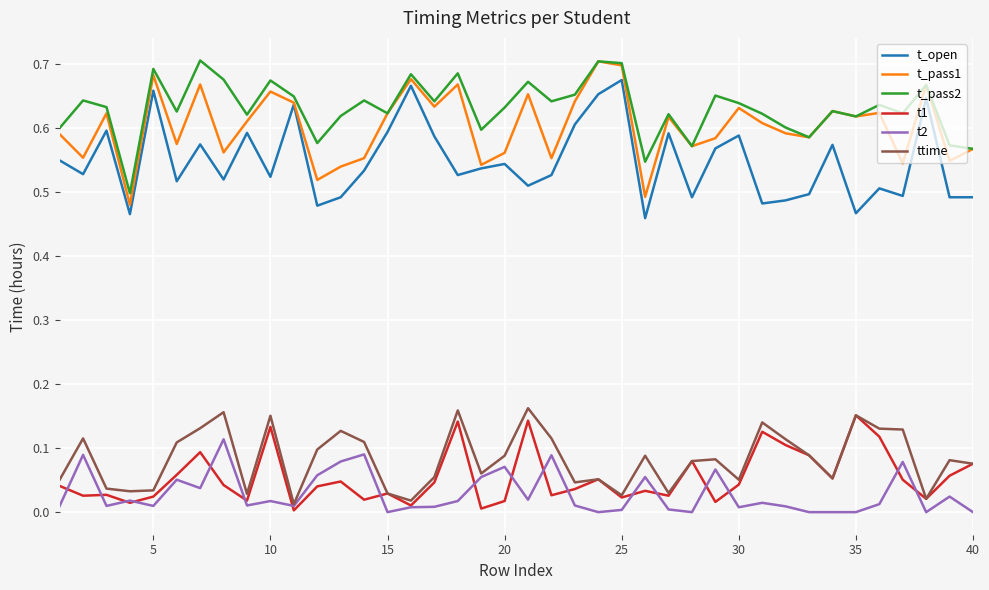

True or false: t_pass2 and t2 cross at least once.

False